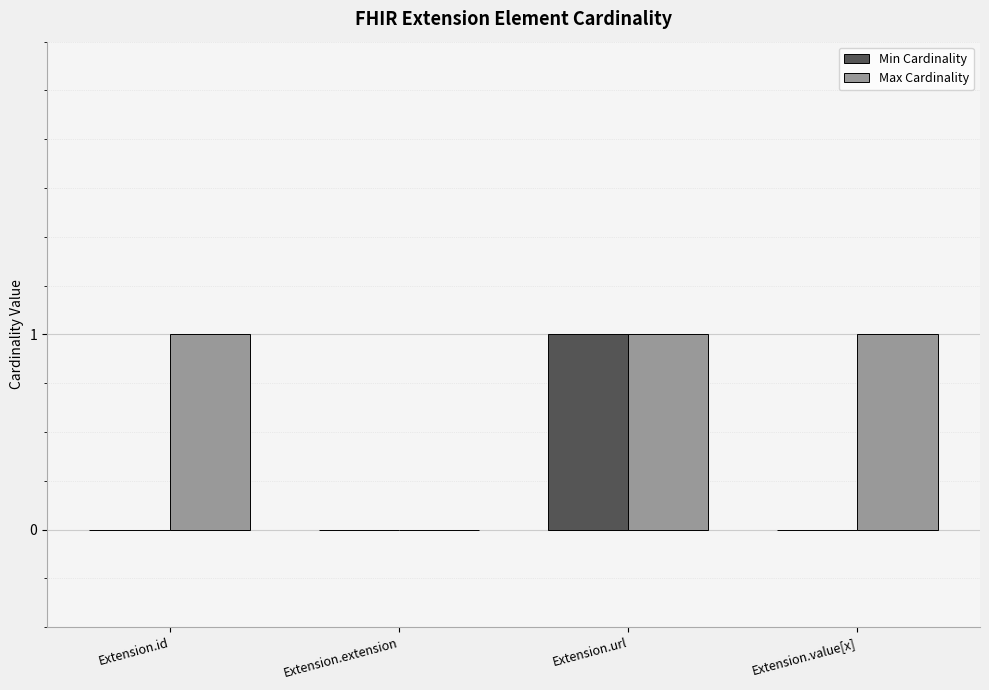

How many distinct data groups are displayed?

2